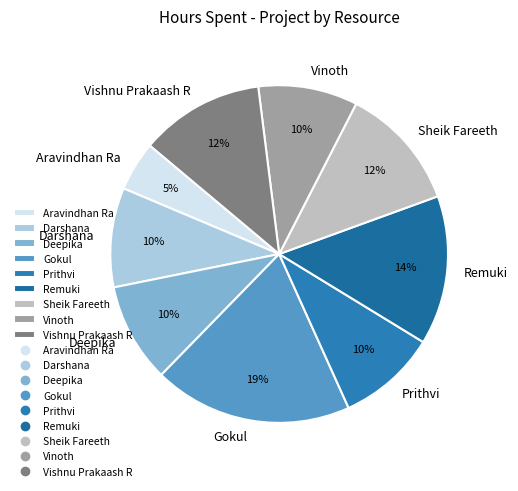

Is the sum of Vinoth and Deepika greater than half?

No